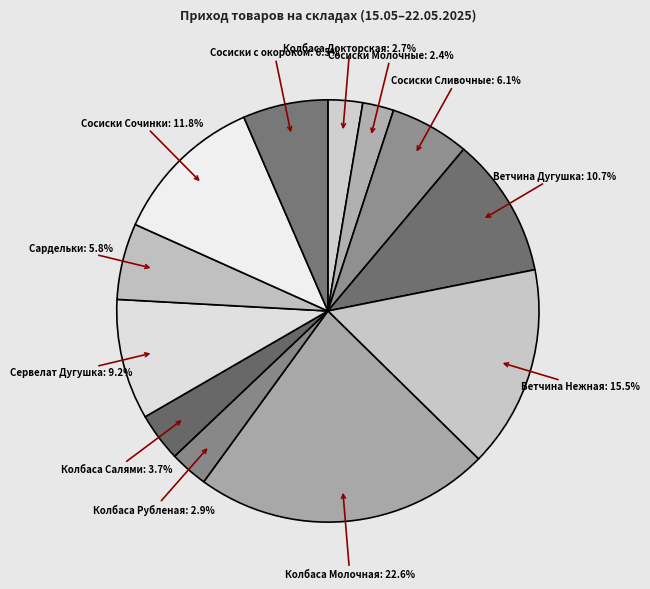

What is the largest slice in the pie chart?

Колбаса Молочная